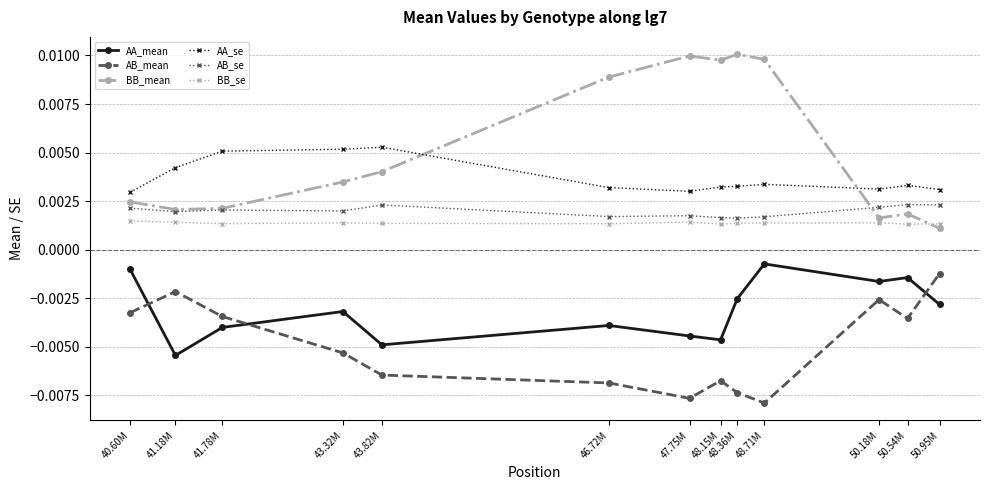

Which series has the largest range (max minus min)?

BB_mean